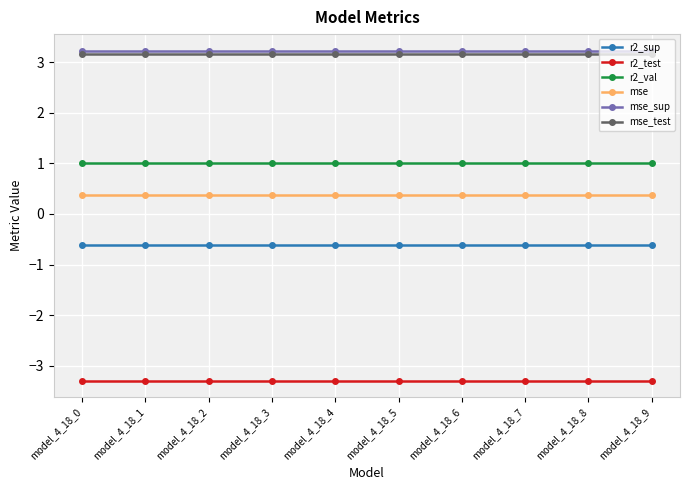

What is the spread (max minus min) of values at model_4_18_9?

6.5